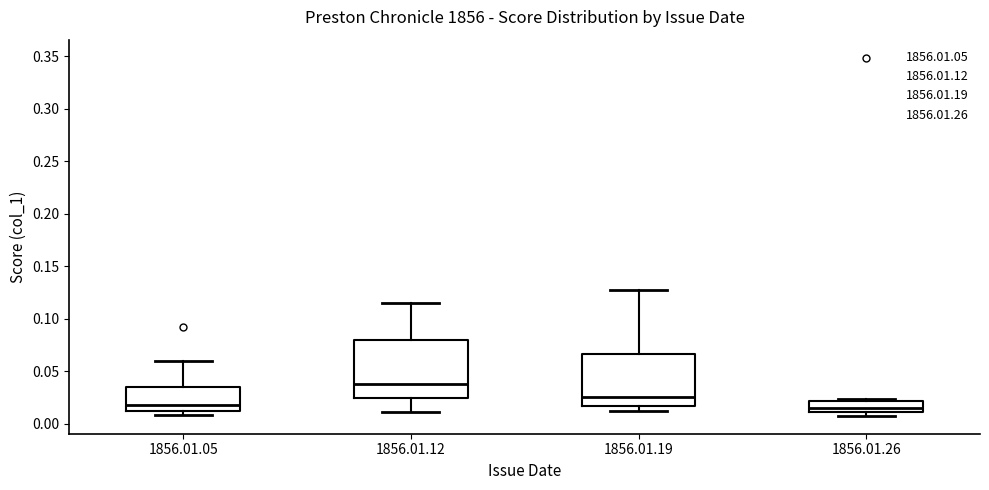

Where does the upper whisker of the box for 1856.01.12 end on the y-axis? The values are not printed on the chart, so give them approximately, as read against the axis.

0.115